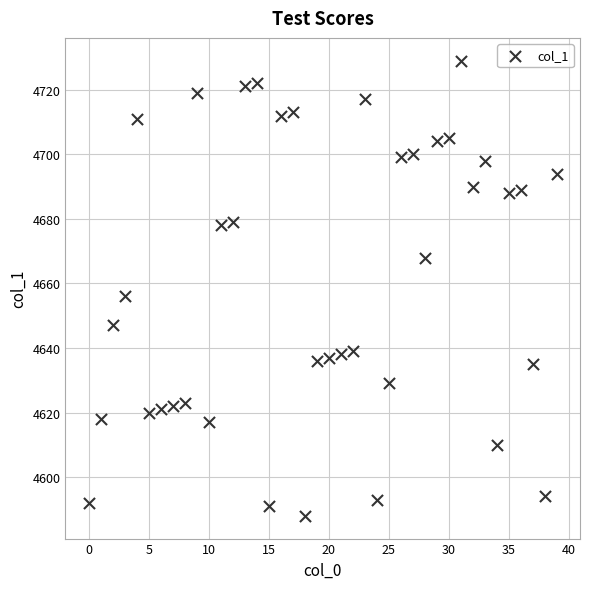

What Y value in the scatter plot is closest to 4658?

4656